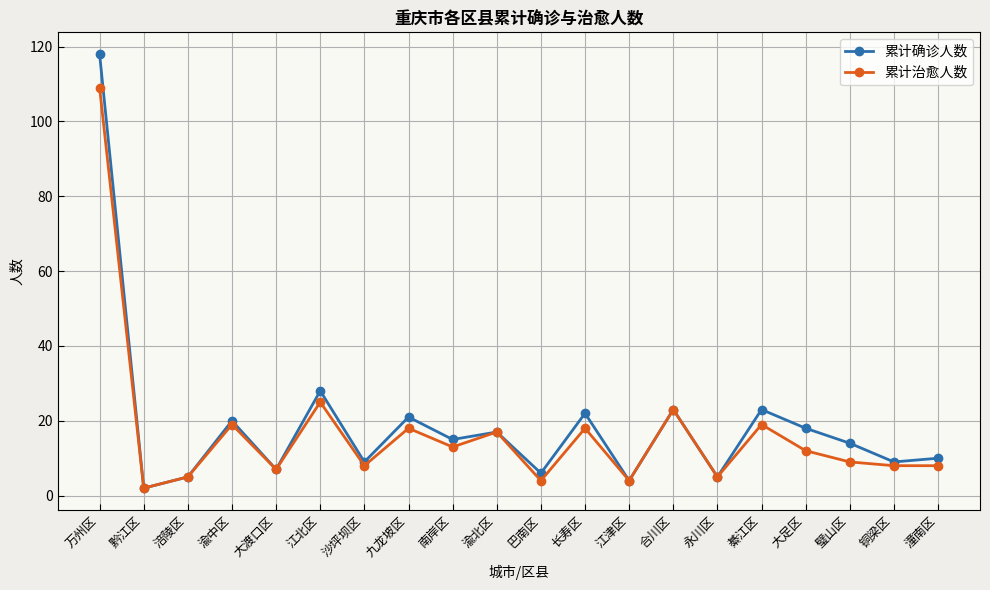

Which category has the lowest value in the 累计治愈人数 series?

黔江区